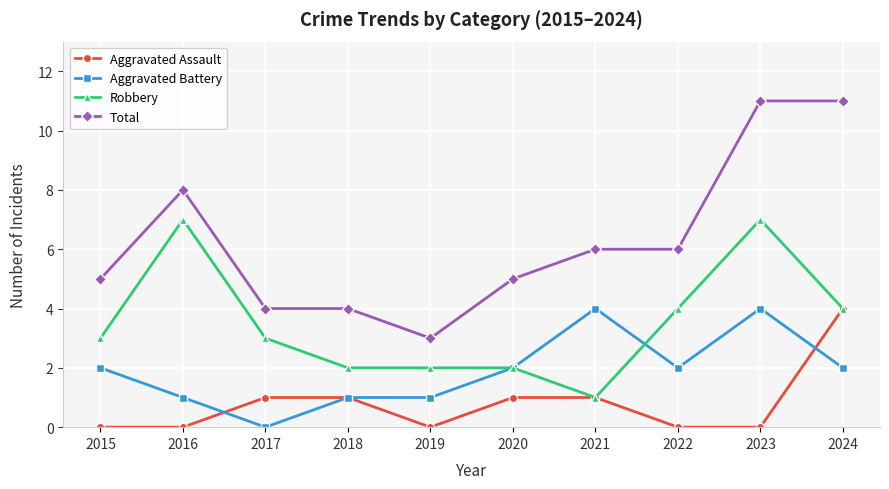

True or false: Total and Aggravated Assault intersect in this chart.

False